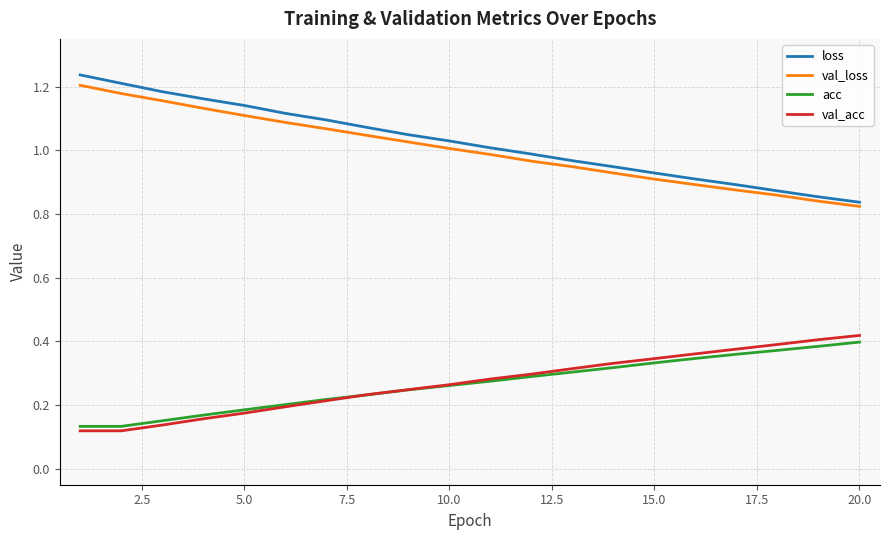

How many series are shown in this chart?

4